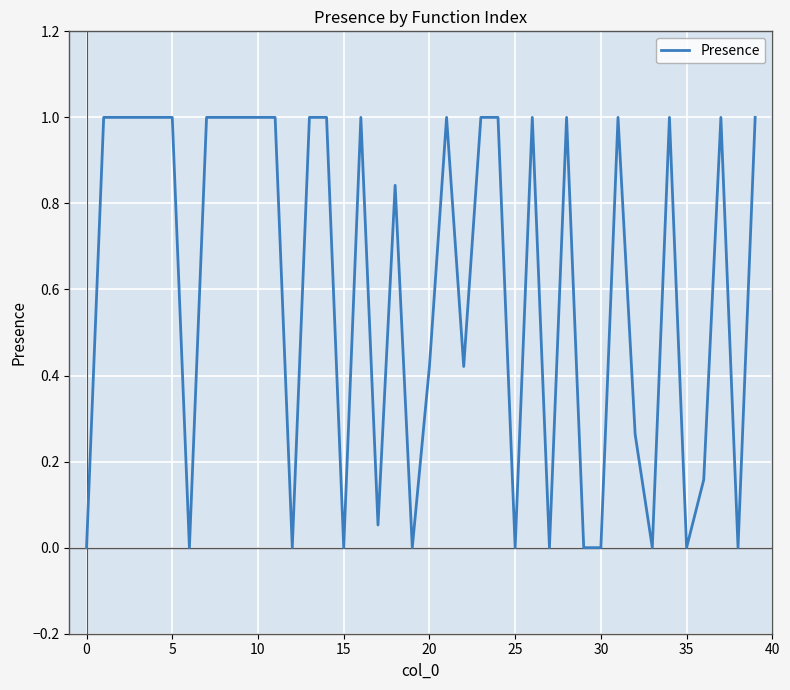

How many lines are shown in the chart?

1